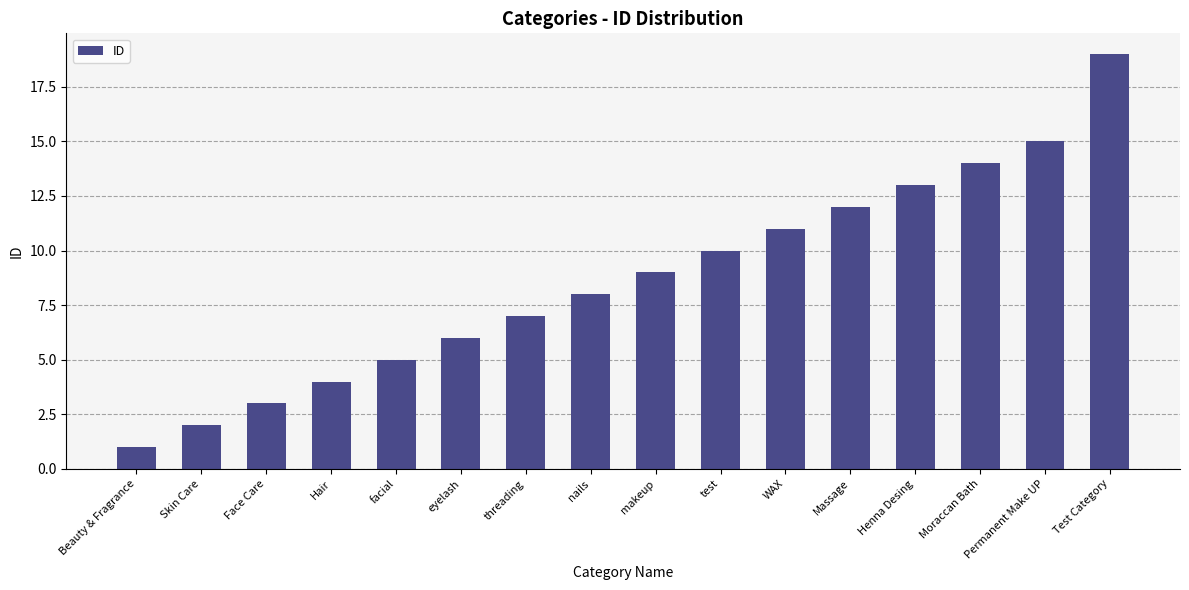

What is the label of the 13th bar from the left?

Henna Desing